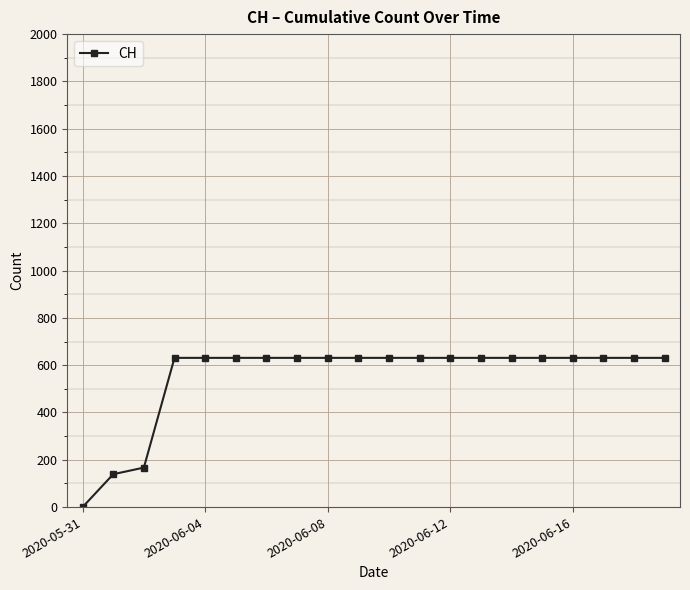

What is the average value?

552